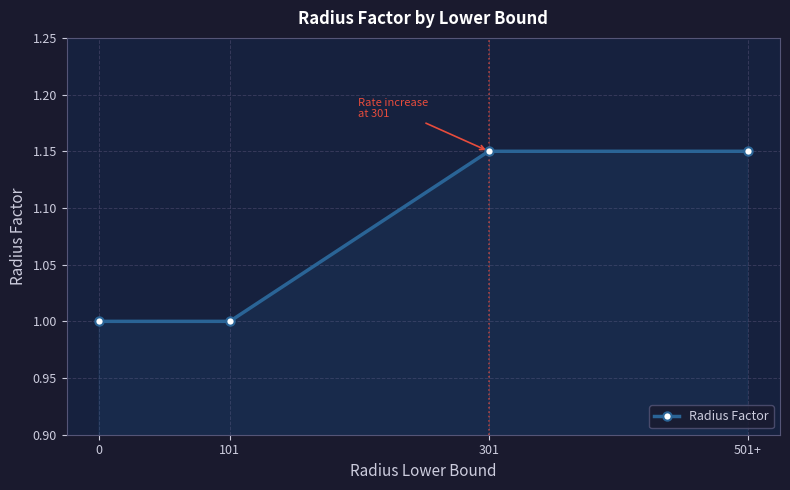

Is it true that the value at 0 is 1.0?

True